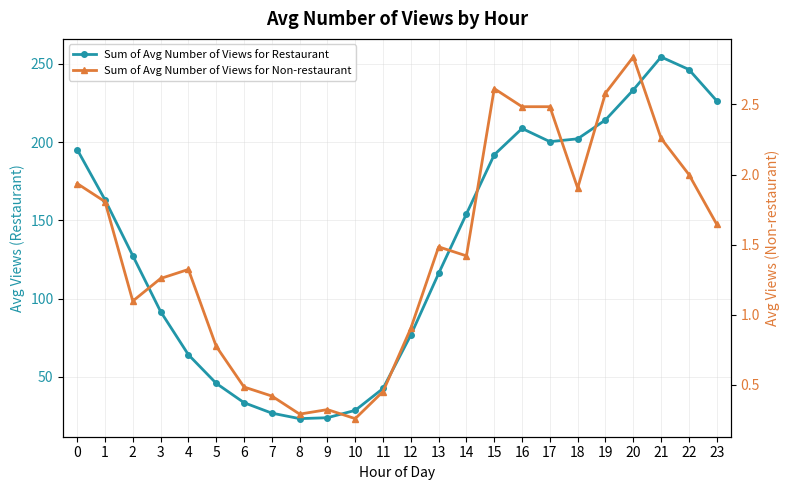

How many distinct data groups are displayed?

2